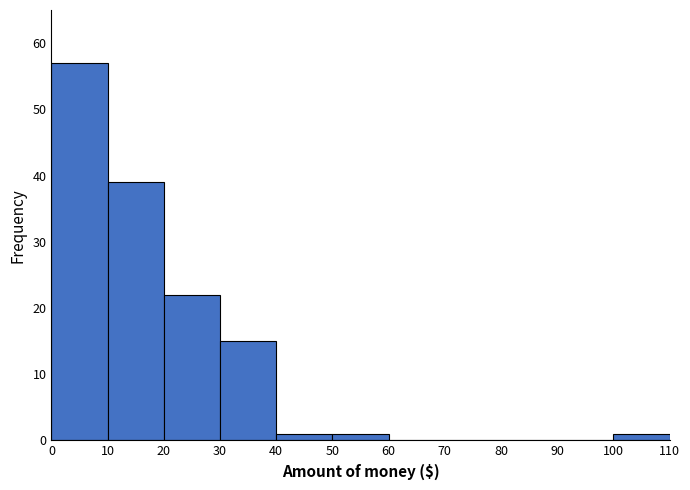

Reading left to right, list every bar in this chart as the range it spans on the x-axis followed by its height. The values are not printed on the chart, so give them approximately, as read against the axis.

0 to 10: 57
10 to 20: 39
20 to 30: 22
30 to 40: 15
40 to 50: 1
50 to 60: 1
60 to 70: 0
70 to 80: 0
80 to 90: 0
90 to 100: 0
100 to 110: 1